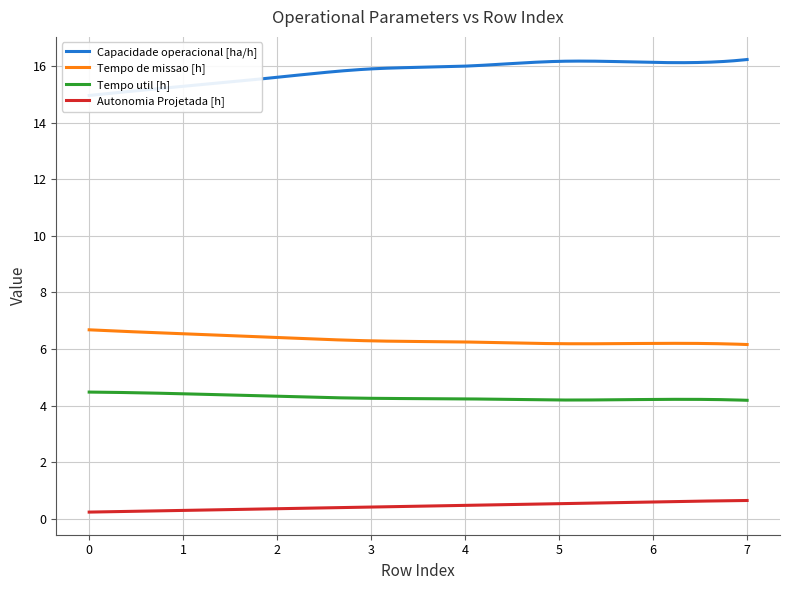

True or false: Tempo de missao [h] and Autonomia Projetada [h] intersect in this chart.

False